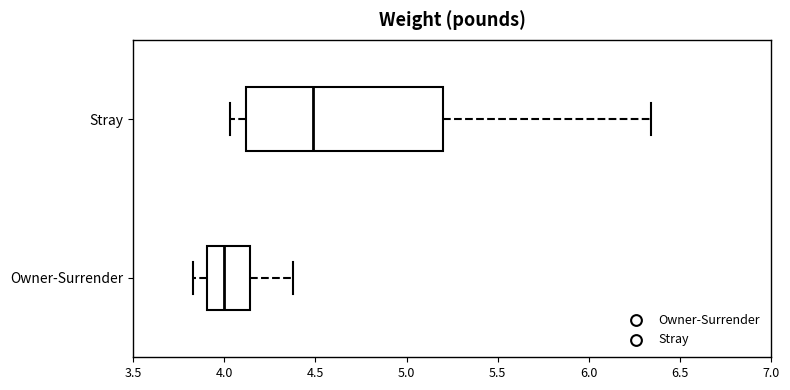

Which box has the furthest to the right median line?

Stray